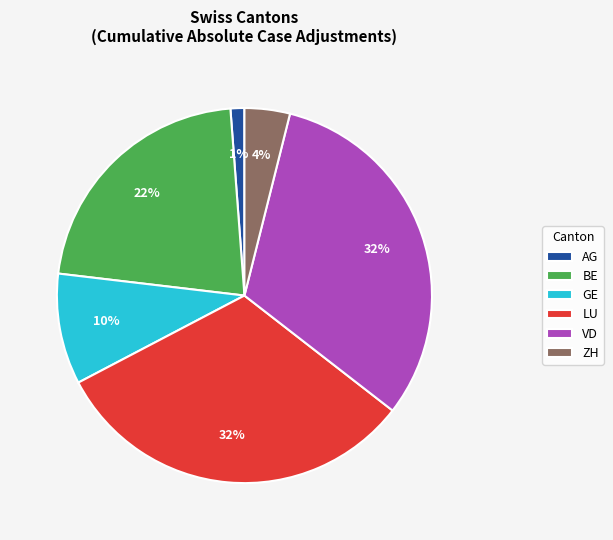

Between VD and AG, which is larger?

VD